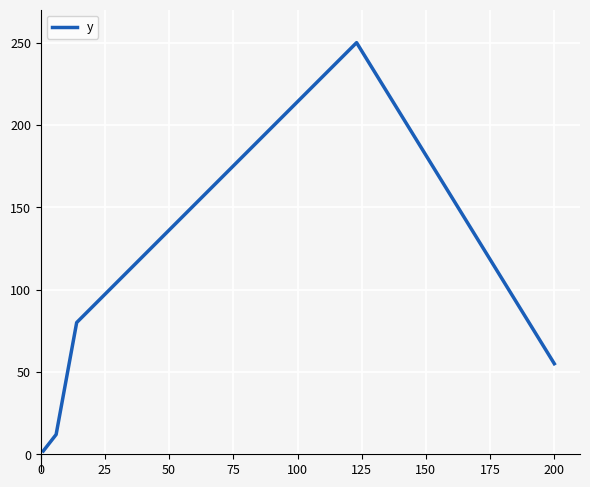

What is the maximum value shown in the chart?

250